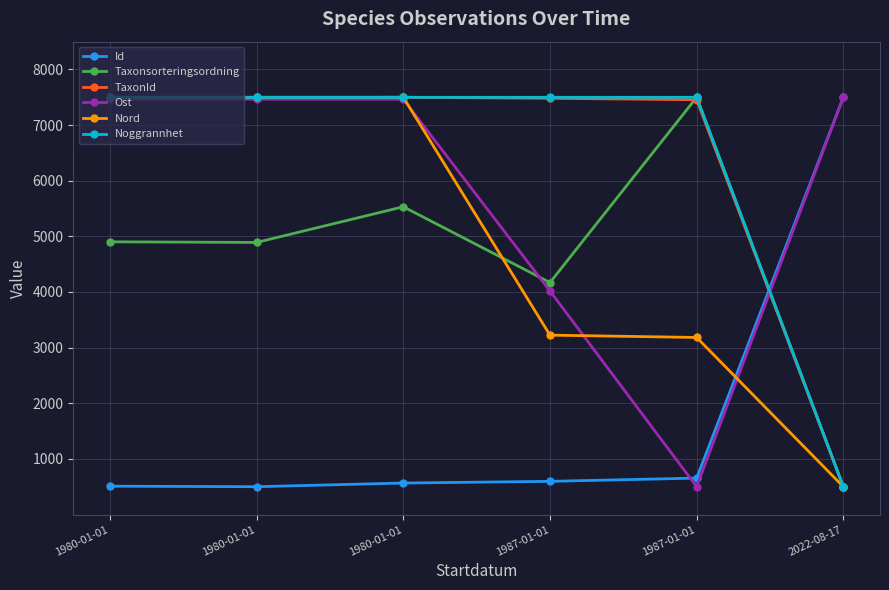

Count the number of categories in the chart.

6